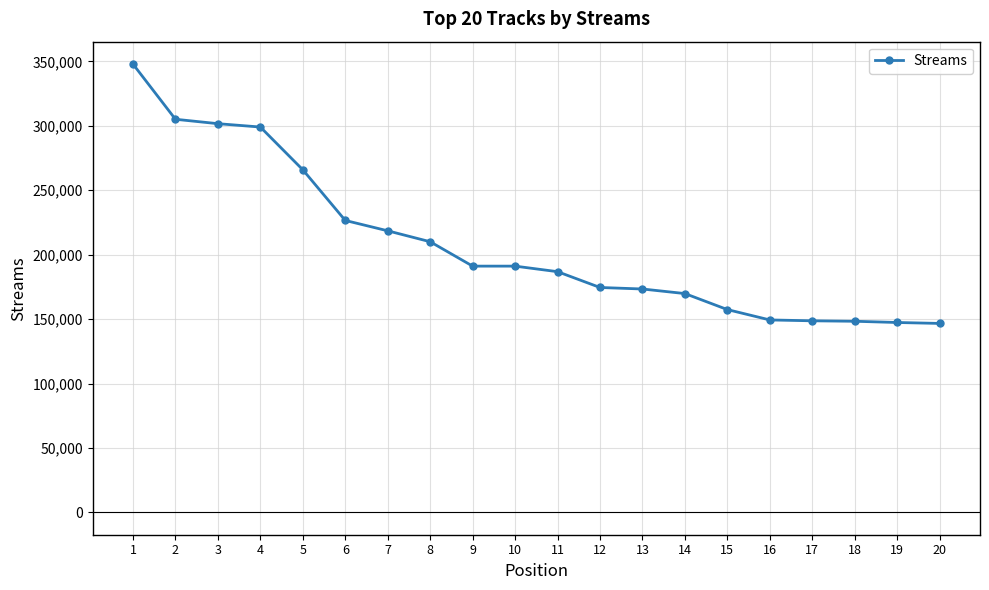

At which category does the chart reach its peak across all series?

1